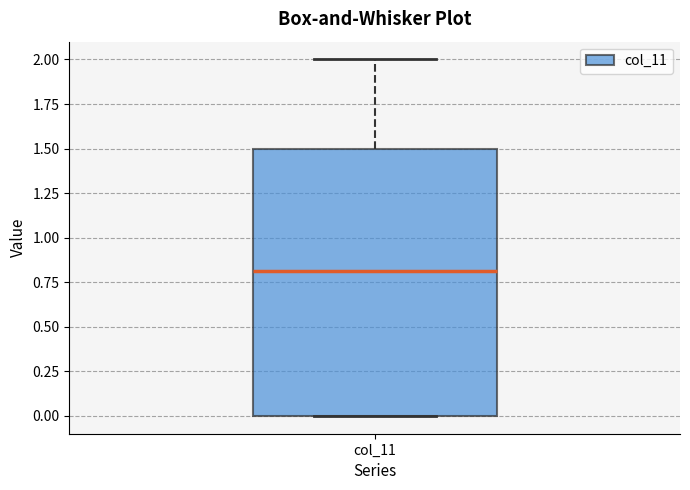

Where is the upper edge of the box for col_11 on the y-axis? The values are not printed on the chart, so give them approximately, as read against the axis.

1.5